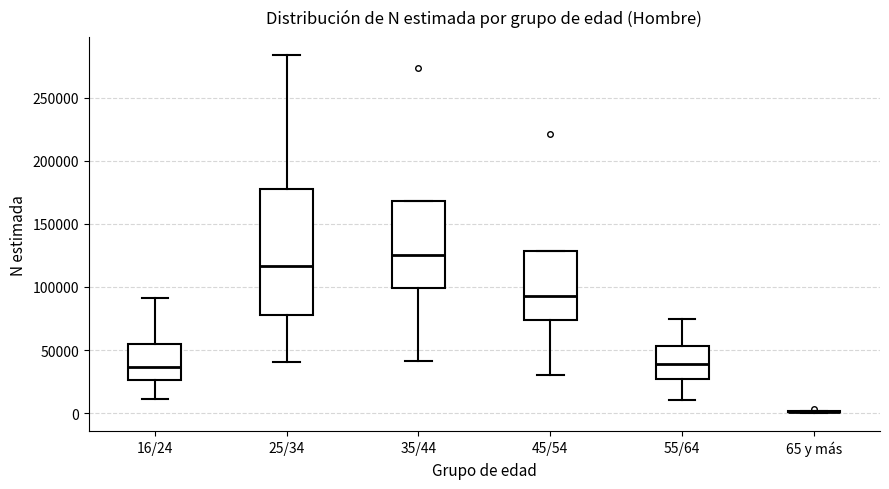

Where does the median line of the box for 25/34 sit on the y-axis? The values are not printed on the chart, so give them approximately, as read against the axis.

115000